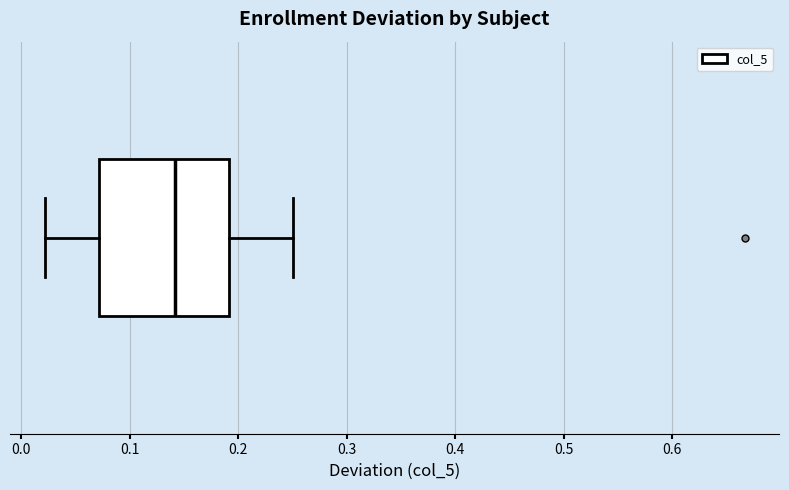

Transcribe this box plot: give where the median line is, the range the box spans, and where the two whiskers end, as read against the x-axis. The values are not printed on the chart, so give them approximately, as read against the axis.

median 0.14, box 0.07 to 0.19, whiskers 0.02 to 0.25